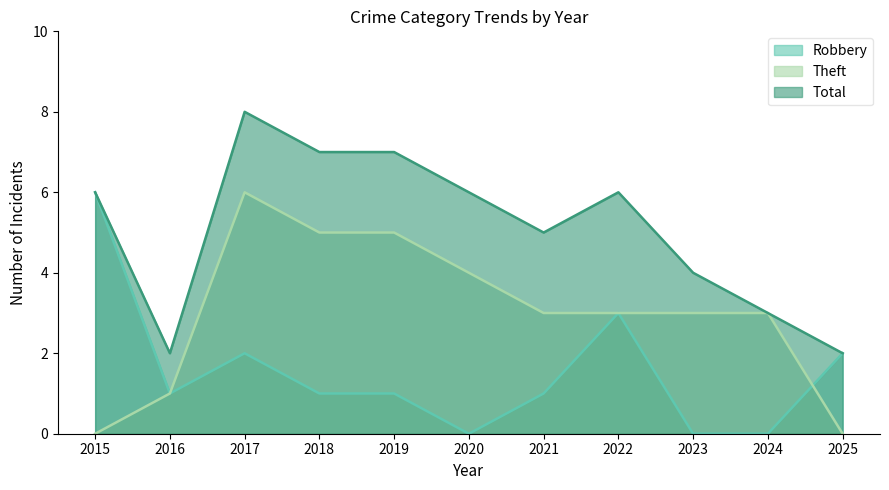

Which has a higher value, 2015 or 2018?

2015